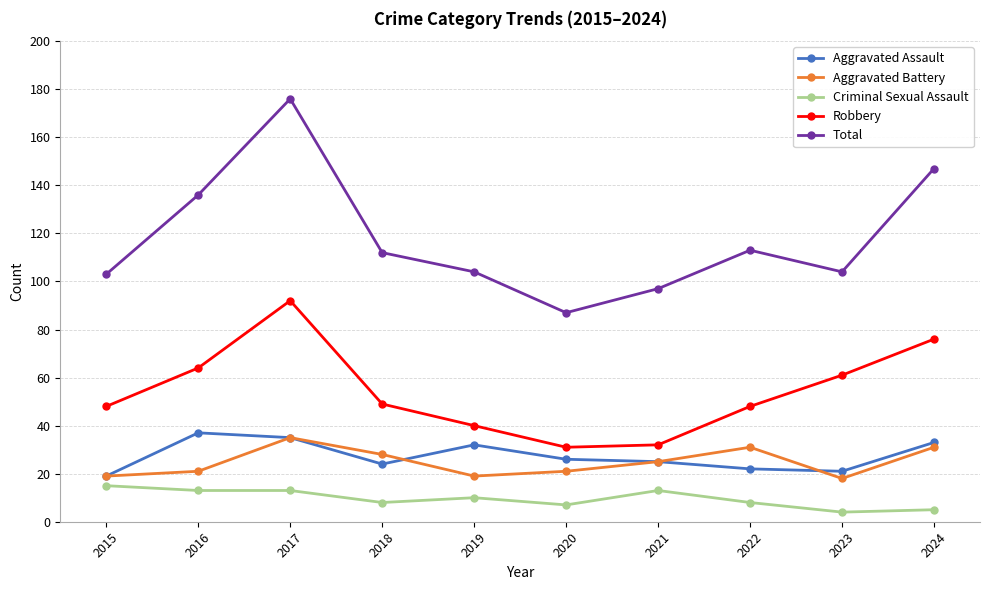

At which category does the chart reach its peak across all series?

2017